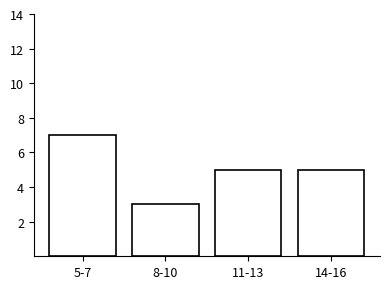

Reading left to right, list all the values displayed in this chart.

7	3	5	5